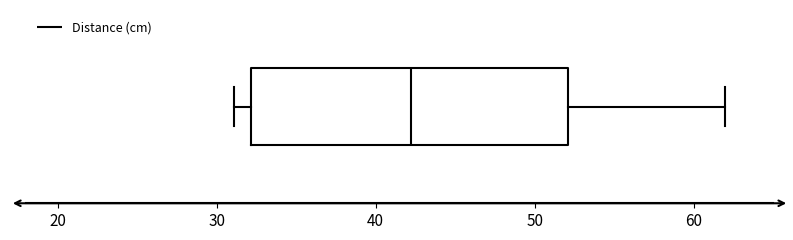

Transcribe this box plot: give where the median line is, the range the box spans, and where the two whiskers end, as read against the x-axis. The values are not printed on the chart, so give them approximately, as read against the axis.

median 42, box 32 to 52, whiskers 31 to 62